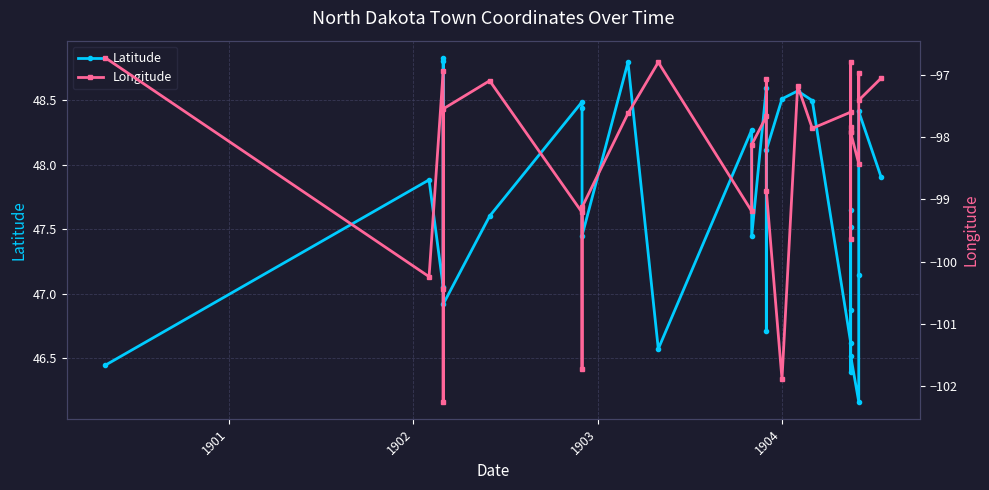

In Longitude, how many points are higher than both neighbors (excluding endpoints)?

9